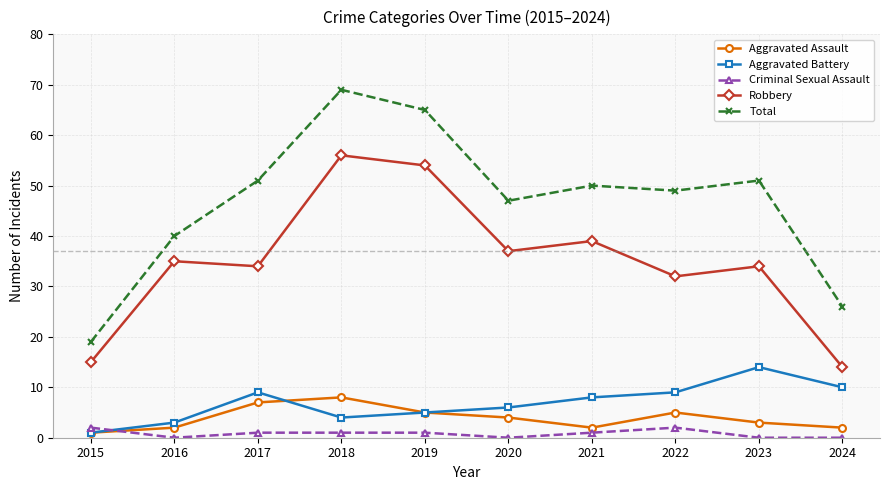

In Aggravated Assault, how many points are higher than both neighbors (excluding endpoints)?

2